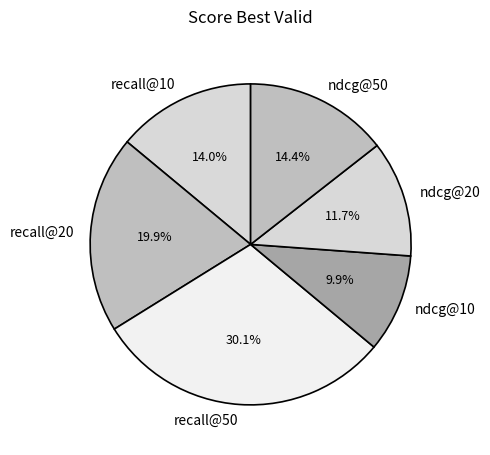

Do ndcg@10 and ndcg@50 together represent more than half of the pie?

No